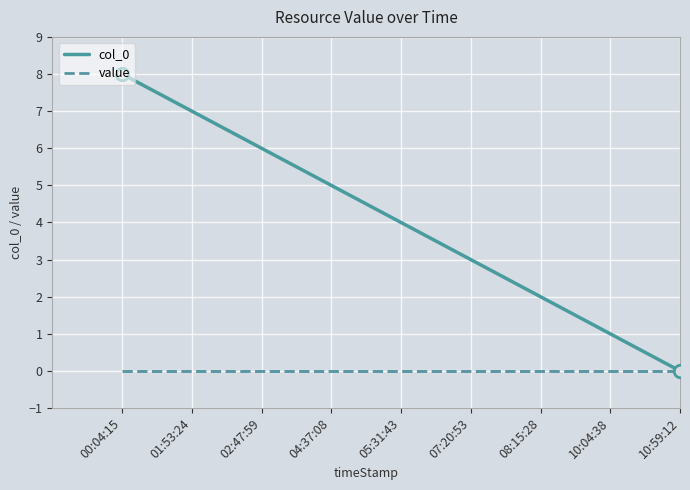

Reading right to left, list all the values displayed in this chart.

col_0: 0	1	2	3	4	5	6	7	8
value: 0	0	0	0	0	0	0	0	0